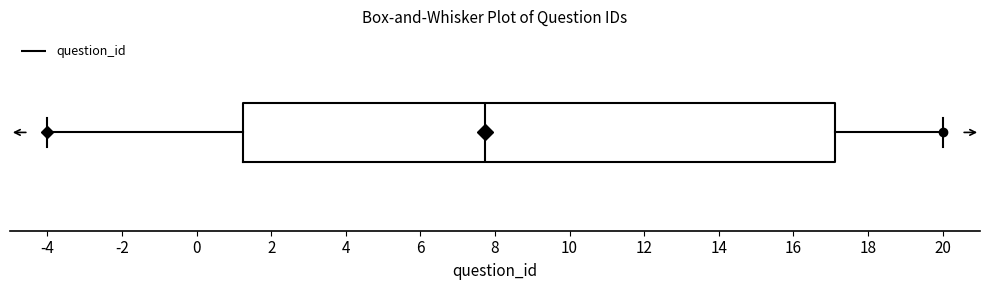

Where is the right edge of the box on the x-axis? The values are not printed on the chart, so give them approximately, as read against the axis.

17.2